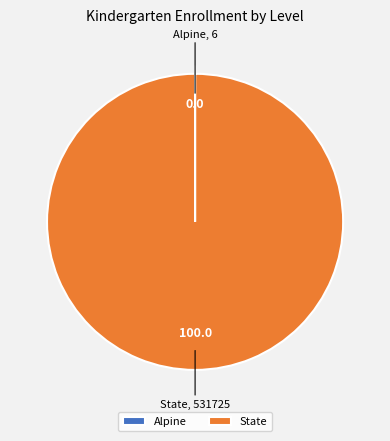

True or false: State accounts for 100% of the total.

True